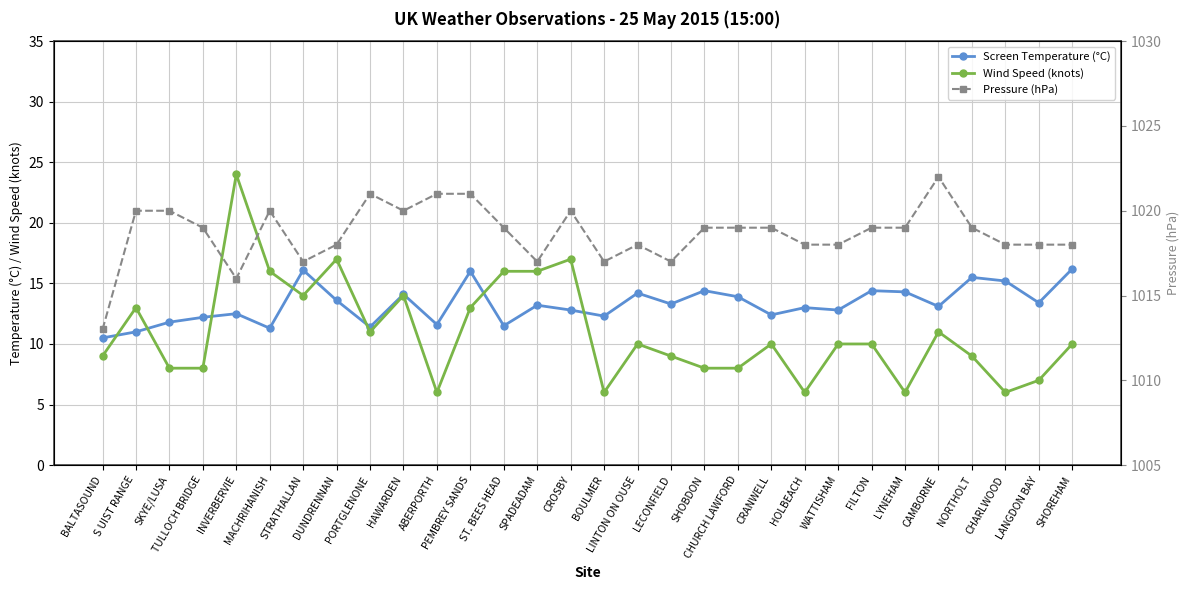

Where do Wind Speed (knots) and Screen Temperature (°C) first cross each other?

BALTASOUND and S UIST RANGE